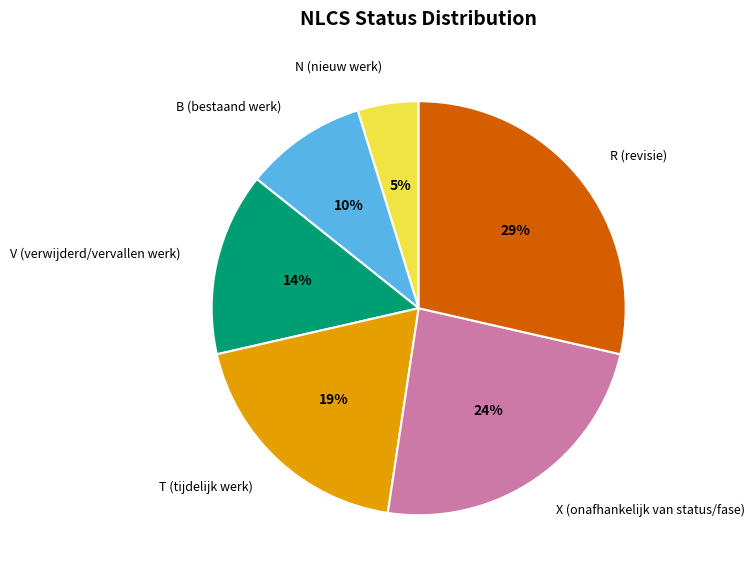

Is it true that B (bestaand werk) is 1% of the pie?

False